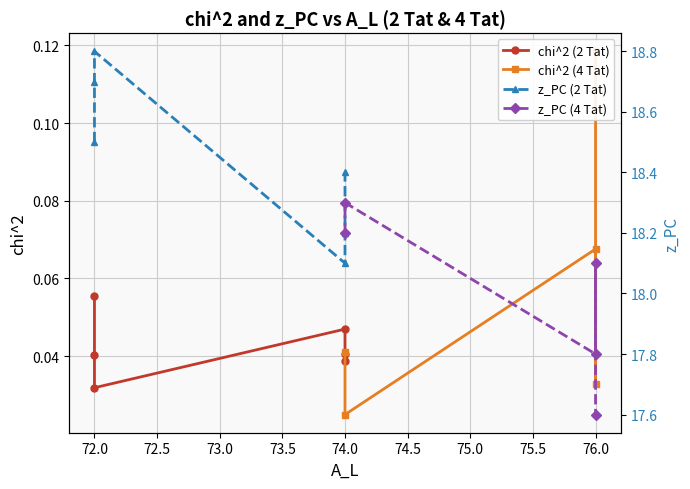

True or false: z_PC (2Tat) has more than 2 points higher than both neighbors.

False